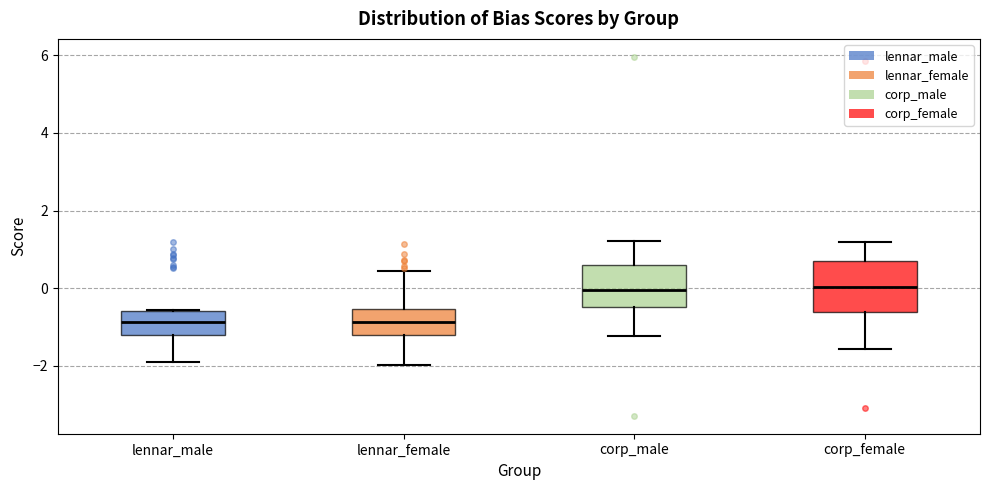

Reading left to right, transcribe this box plot: for each box, give where its median line is, the range the box spans, and where its two whiskers end, as read against the y-axis. The values are not printed on the chart, so give them approximately, as read against the axis.

lennar_male: median -0.8, box -1.2 to -0.6, whiskers -2.0 to -0.6
lennar_female: median -0.8, box -1.2 to -0.6, whiskers -2.0 to 0.4
corp_male: median 0.0, box -0.4 to 0.6, whiskers -1.2 to 1.2
corp_female: median 0.0, box -0.6 to 0.6, whiskers -1.6 to 1.2